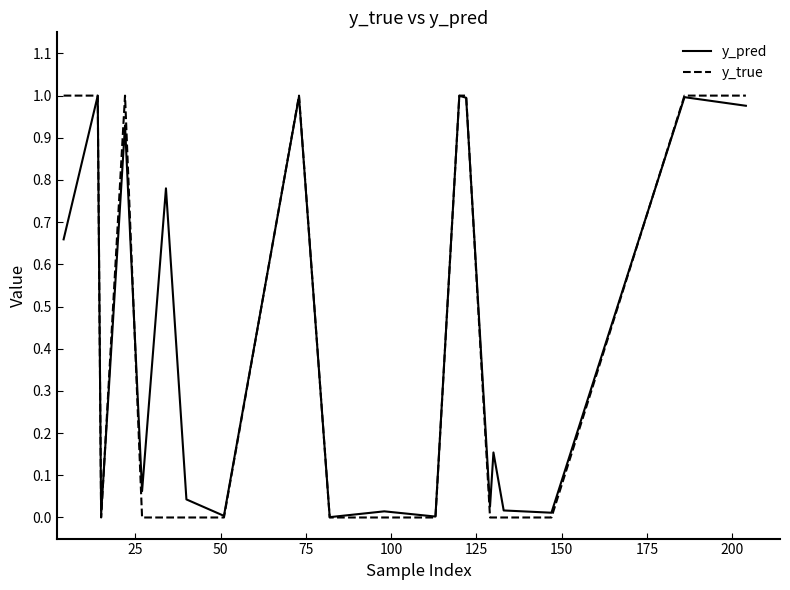

Which series has the largest range (max minus min)?

y_true